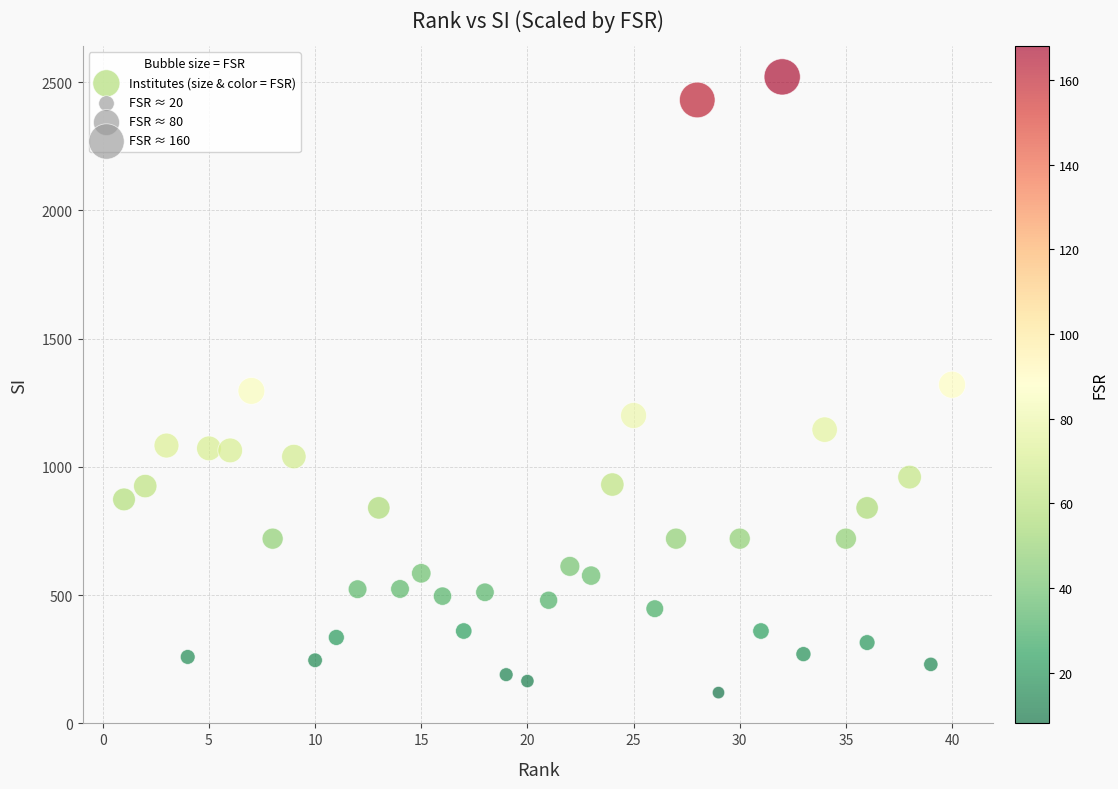

What is the range of X values (max minus min)?

39